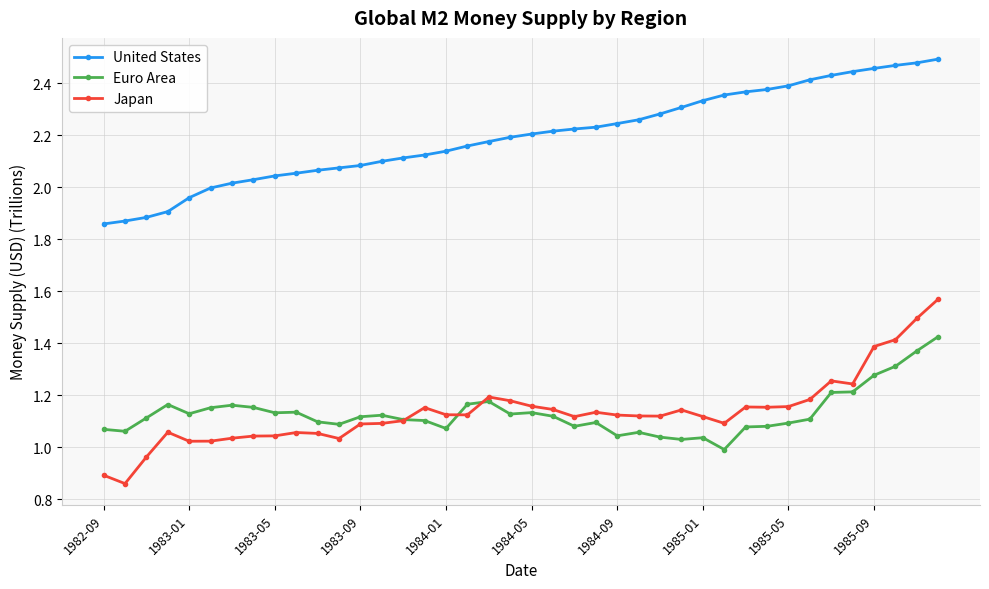

What is the difference between the maximum and minimum values in the United States series?

0.6